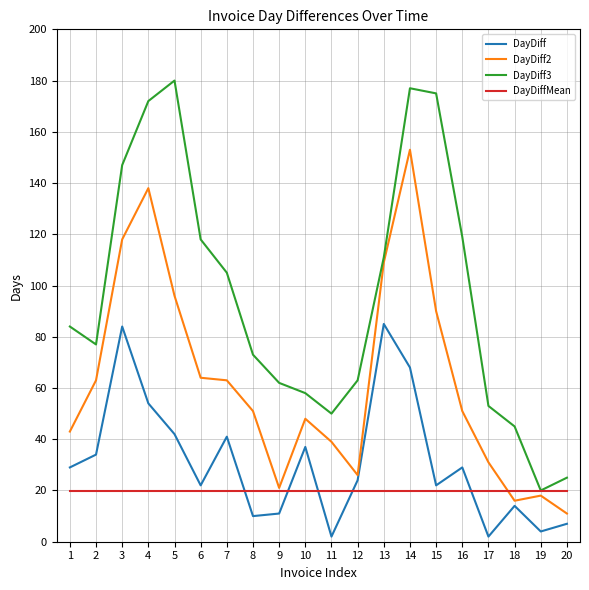

What is the lowest value of the DayDiffMean series?

19.6